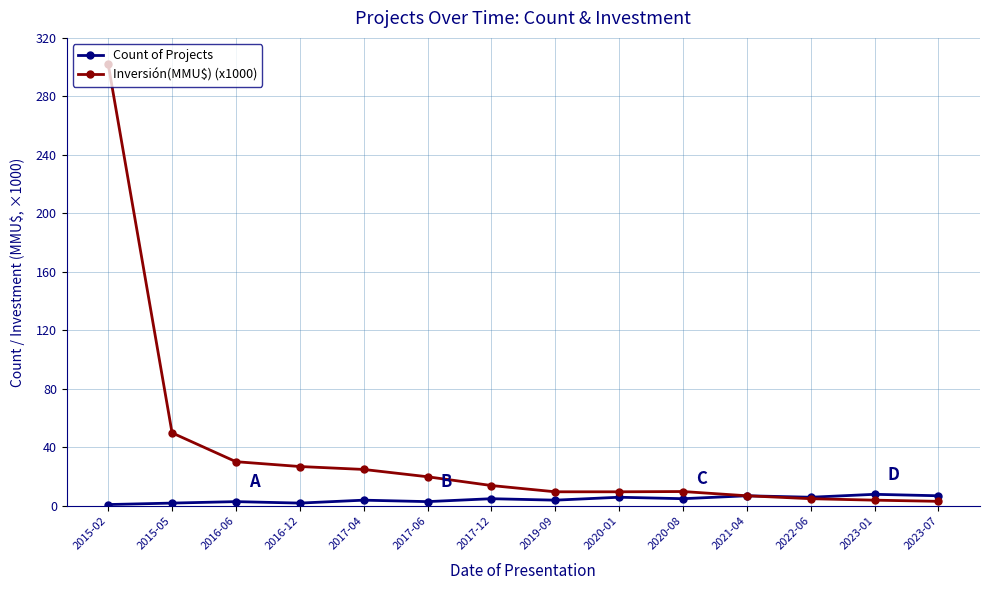

What is the approximate value of Count of Projects at 2023-07?

7.0